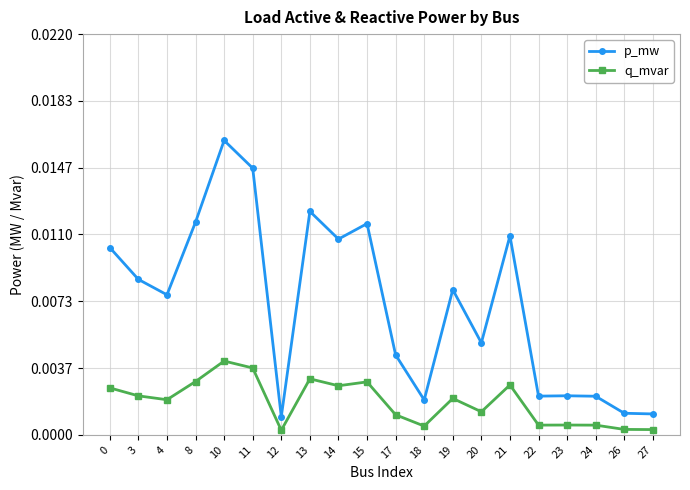

Which series has the largest total across all categories?

p_mw